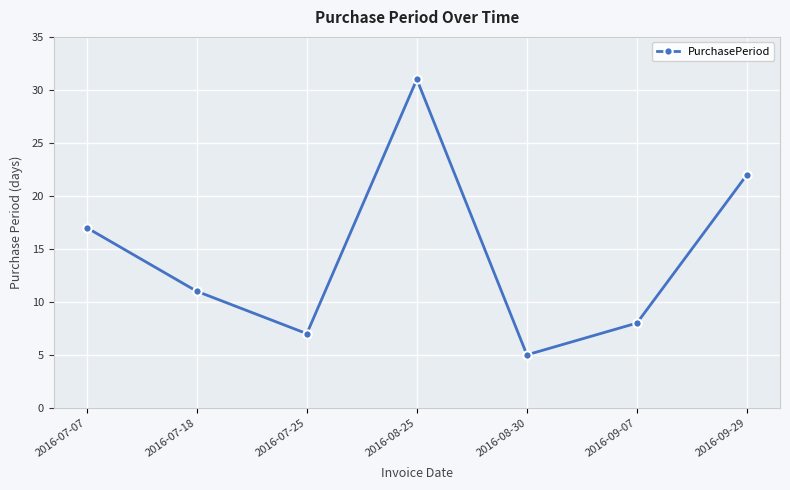

What is the difference between the values at 2016-09-29 and 2016-09-07?

14